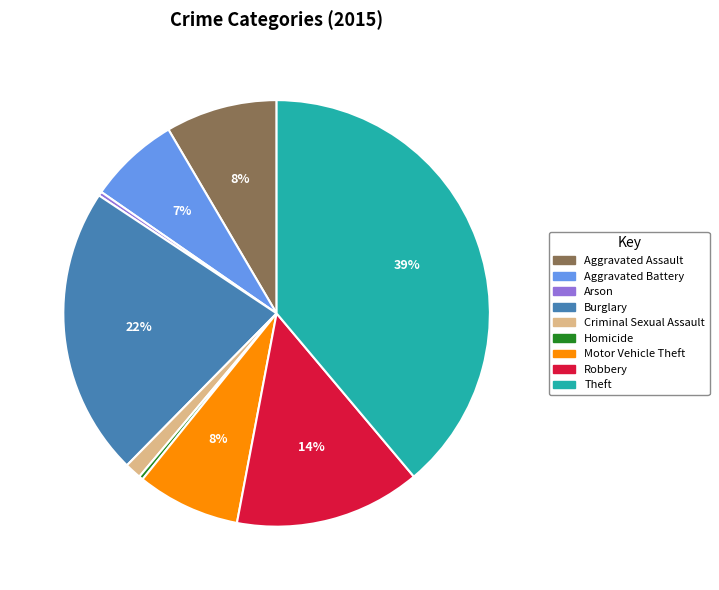

Is it true that Criminal Sexual Assault is 13% of the pie?

False